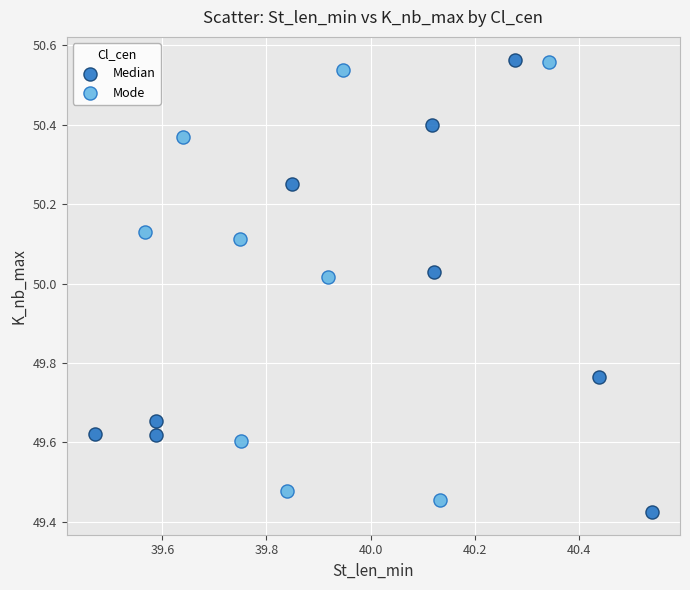

What are all the series names shown in the legend?

Median, Mode